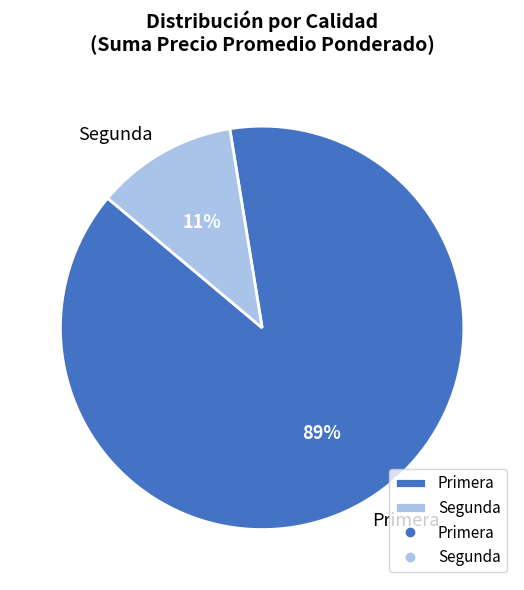

True or false: Segunda accounts for 5% of the total.

False